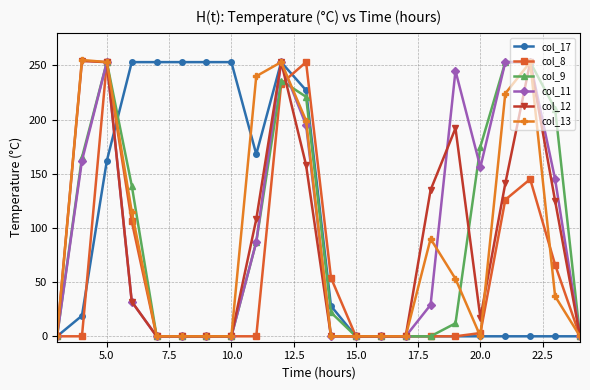

At how many categories does at least one series exceed 186?

14